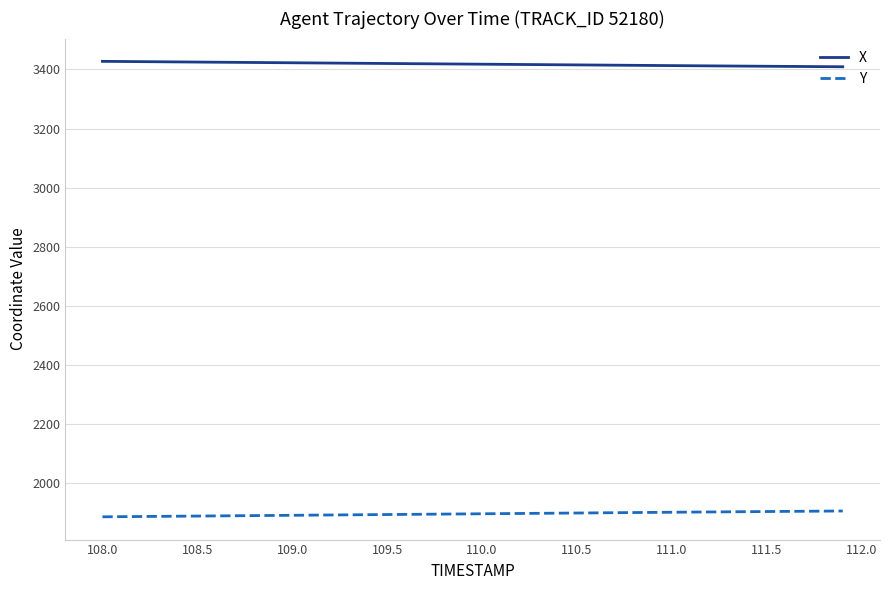

List the series in order of their overall mean, lowest first.

Y, X